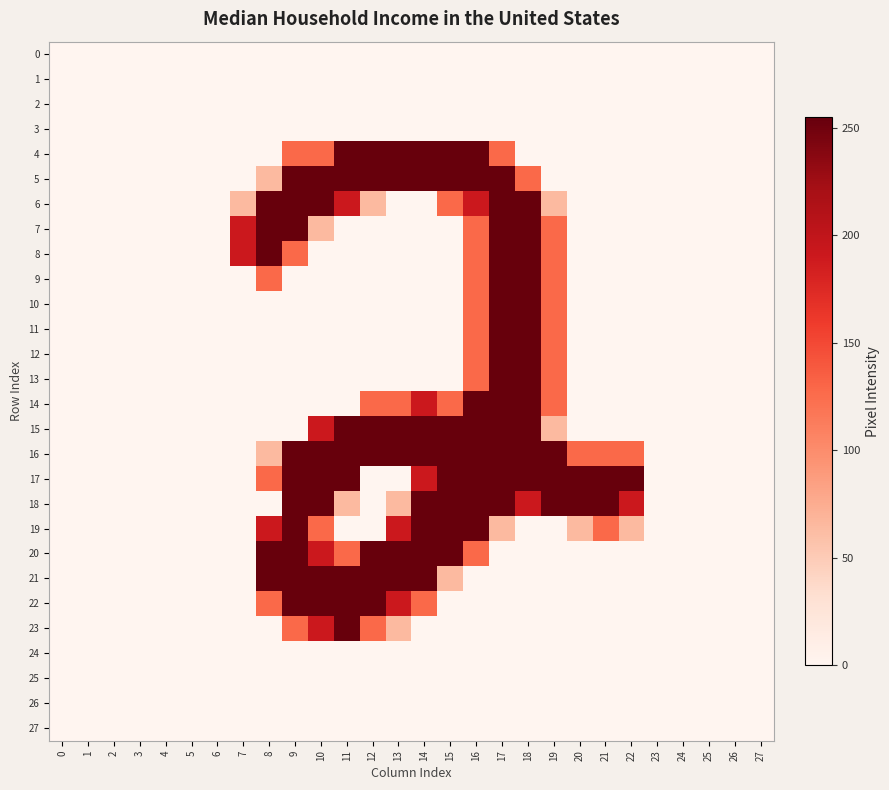

Reading left to right, transcribe all the data shown in this chart.

0: 0=0	1=0	2=0	3=0	4=0	5=0	6=0	7=0	8=0	9=0	10=0	11=0	12=0	13=0	14=0	15=0	16=0	17=0	18=0	19=0	20=0	21=0	22=0	23=0	24=0	25=0	26=0	27=0
1: 0=0	1=0	2=0	3=0	4=0	5=0	6=0	7=0	8=0	9=0	10=0	11=0	12=0	13=0	14=0	15=0	16=0	17=0	18=0	19=0	20=0	21=0	22=0	23=0	24=0	25=0	26=0	27=0
2: 0=0	1=0	2=0	3=0	4=0	5=0	6=0	7=0	8=0	9=0	10=0	11=0	12=0	13=0	14=0	15=0	16=0	17=0	18=0	19=0	20=0	21=0	22=0	23=0	24=0	25=0	26=0	27=0
3: 0=0	1=0	2=0	3=0	4=0	5=0	6=0	7=0	8=0	9=0	10=0	11=0	12=0	13=0	14=0	15=0	16=0	17=0	18=0	19=0	20=0	21=0	22=0	23=0	24=0	25=0	26=0	27=0
4: 0=0	1=0	2=0	3=0	4=0	5=0	6=0	7=0	8=0	9=128	10=128	11=255	12=255	13=255	14=255	15=255	16=255	17=128	18=0	19=0	20=0	21=0	22=0	23=0	24=0	25=0	26=0	27=0
5: 0=0	1=0	2=0	3=0	4=0	5=0	6=0	7=0	8=64	9=255	10=255	11=255	12=255	13=255	14=255	15=255	16=255	17=255	18=128	19=0	20=0	21=0	22=0	23=0	24=0	25=0	26=0	27=0
6: 0=0	1=0	2=0	3=0	4=0	5=0	6=0	7=64	8=255	9=255	10=255	11=191	12=64	13=0	14=0	15=128	16=191	17=255	18=255	19=64	20=0	21=0	22=0	23=0	24=0	25=0	26=0	27=0
7: 0=0	1=0	2=0	3=0	4=0	5=0	6=0	7=191	8=255	9=255	10=64	11=0	12=0	13=0	14=0	15=0	16=128	17=255	18=255	19=128	20=0	21=0	22=0	23=0	24=0	25=0	26=0	27=0
8: 0=0	1=0	2=0	3=0	4=0	5=0	6=0	7=191	8=255	9=128	10=0	11=0	12=0	13=0	14=0	15=0	16=128	17=255	18=255	19=128	20=0	21=0	22=0	23=0	24=0	25=0	26=0	27=0
9: 0=0	1=0	2=0	3=0	4=0	5=0	6=0	7=0	8=128	9=0	10=0	11=0	12=0	13=0	14=0	15=0	16=128	17=255	18=255	19=128	20=0	21=0	22=0	23=0	24=0	25=0	26=0	27=0
10: 0=0	1=0	2=0	3=0	4=0	5=0	6=0	7=0	8=0	9=0	10=0	11=0	12=0	13=0	14=0	15=0	16=128	17=255	18=255	19=128	20=0	21=0	22=0	23=0	24=0	25=0	26=0	27=0
11: 0=0	1=0	2=0	3=0	4=0	5=0	6=0	7=0	8=0	9=0	10=0	11=0	12=0	13=0	14=0	15=0	16=128	17=255	18=255	19=128	20=0	21=0	22=0	23=0	24=0	25=0	26=0	27=0
12: 0=0	1=0	2=0	3=0	4=0	5=0	6=0	7=0	8=0	9=0	10=0	11=0	12=0	13=0	14=0	15=0	16=128	17=255	18=255	19=128	20=0	21=0	22=0	23=0	24=0	25=0	26=0	27=0
13: 0=0	1=0	2=0	3=0	4=0	5=0	6=0	7=0	8=0	9=0	10=0	11=0	12=0	13=0	14=0	15=0	16=128	17=255	18=255	19=128	20=0	21=0	22=0	23=0	24=0	25=0	26=0	27=0
14: 0=0	1=0	2=0	3=0	4=0	5=0	6=0	7=0	8=0	9=0	10=0	11=0	12=128	13=128	14=191	15=128	16=255	17=255	18=255	19=128	20=0	21=0	22=0	23=0	24=0	25=0	26=0	27=0
15: 0=0	1=0	2=0	3=0	4=0	5=0	6=0	7=0	8=0	9=0	10=191	11=255	12=255	13=255	14=255	15=255	16=255	17=255	18=255	19=64	20=0	21=0	22=0	23=0	24=0	25=0	26=0	27=0
16: 0=0	1=0	2=0	3=0	4=0	5=0	6=0	7=0	8=64	9=255	10=255	11=255	12=255	13=255	14=255	15=255	16=255	17=255	18=255	19=255	20=128	21=128	22=128	23=0	24=0	25=0	26=0	27=0
17: 0=0	1=0	2=0	3=0	4=0	5=0	6=0	7=0	8=128	9=255	10=255	11=255	12=0	13=0	14=191	15=255	16=255	17=255	18=255	19=255	20=255	21=255	22=255	23=0	24=0	25=0	26=0	27=0
18: 0=0	1=0	2=0	3=0	4=0	5=0	6=0	7=0	8=0	9=255	10=255	11=64	12=0	13=64	14=255	15=255	16=255	17=255	18=191	19=255	20=255	21=255	22=191	23=0	24=0	25=0	26=0	27=0
19: 0=0	1=0	2=0	3=0	4=0	5=0	6=0	7=0	8=191	9=255	10=128	11=0	12=0	13=191	14=255	15=255	16=255	17=64	18=0	19=0	20=64	21=128	22=64	23=0	24=0	25=0	26=0	27=0
20: 0=0	1=0	2=0	3=0	4=0	5=0	6=0	7=0	8=255	9=255	10=191	11=128	12=255	13=255	14=255	15=255	16=128	17=0	18=0	19=0	20=0	21=0	22=0	23=0	24=0	25=0	26=0	27=0
21: 0=0	1=0	2=0	3=0	4=0	5=0	6=0	7=0	8=255	9=255	10=255	11=255	12=255	13=255	14=255	15=64	16=0	17=0	18=0	19=0	20=0	21=0	22=0	23=0	24=0	25=0	26=0	27=0
22: 0=0	1=0	2=0	3=0	4=0	5=0	6=0	7=0	8=128	9=255	10=255	11=255	12=255	13=191	14=128	15=0	16=0	17=0	18=0	19=0	20=0	21=0	22=0	23=0	24=0	25=0	26=0	27=0
23: 0=0	1=0	2=0	3=0	4=0	5=0	6=0	7=0	8=0	9=128	10=191	11=255	12=128	13=64	14=0	15=0	16=0	17=0	18=0	19=0	20=0	21=0	22=0	23=0	24=0	25=0	26=0	27=0
24: 0=0	1=0	2=0	3=0	4=0	5=0	6=0	7=0	8=0	9=0	10=0	11=0	12=0	13=0	14=0	15=0	16=0	17=0	18=0	19=0	20=0	21=0	22=0	23=0	24=0	25=0	26=0	27=0
25: 0=0	1=0	2=0	3=0	4=0	5=0	6=0	7=0	8=0	9=0	10=0	11=0	12=0	13=0	14=0	15=0	16=0	17=0	18=0	19=0	20=0	21=0	22=0	23=0	24=0	25=0	26=0	27=0
26: 0=0	1=0	2=0	3=0	4=0	5=0	6=0	7=0	8=0	9=0	10=0	11=0	12=0	13=0	14=0	15=0	16=0	17=0	18=0	19=0	20=0	21=0	22=0	23=0	24=0	25=0	26=0	27=0
27: 0=0	1=0	2=0	3=0	4=0	5=0	6=0	7=0	8=0	9=0	10=0	11=0	12=0	13=0	14=0	15=0	16=0	17=0	18=0	19=0	20=0	21=0	22=0	23=0	24=0	25=0	26=0	27=0